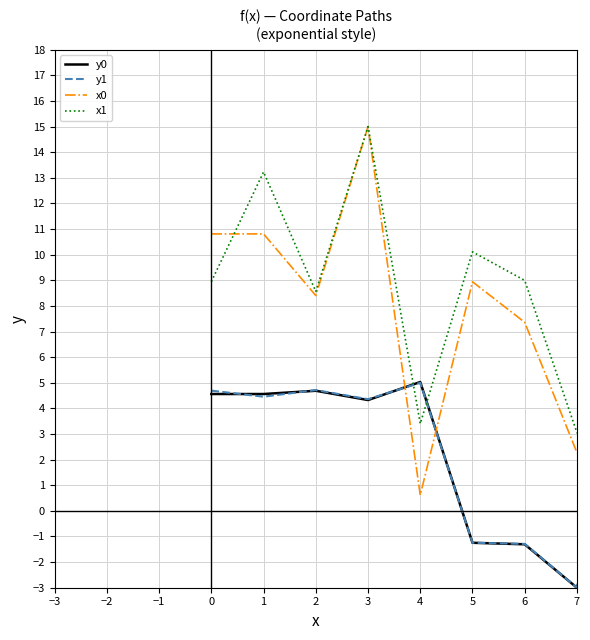

How many times do y0 and x0 cross each other?

3